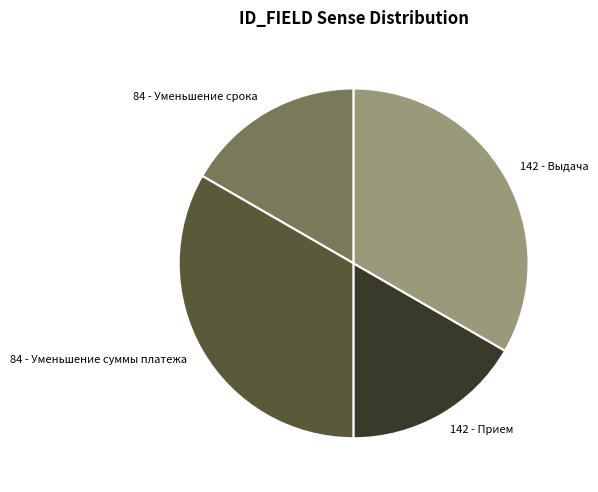

True or false: 142 - Выдача accounts for 33% of the total.

True